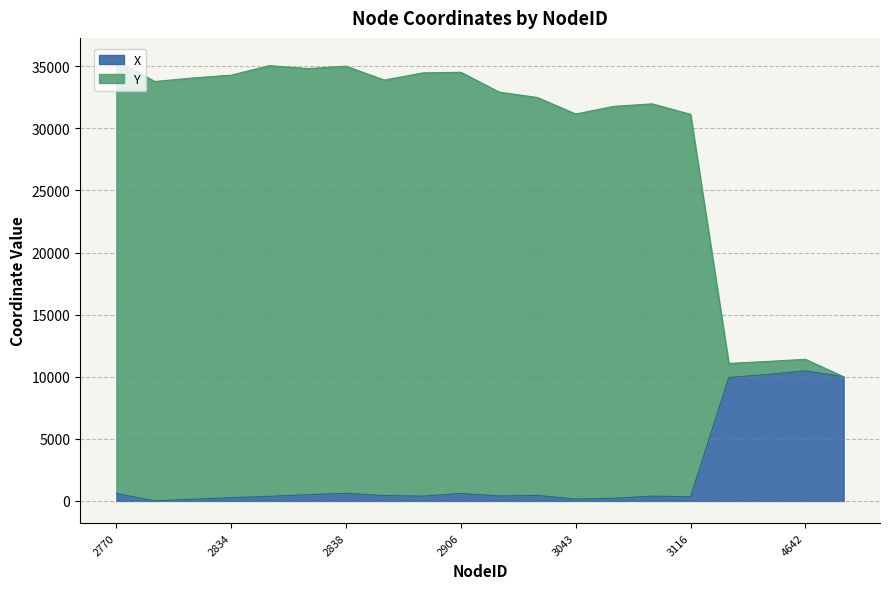

At which category does the chart reach its peak across all series?

2770